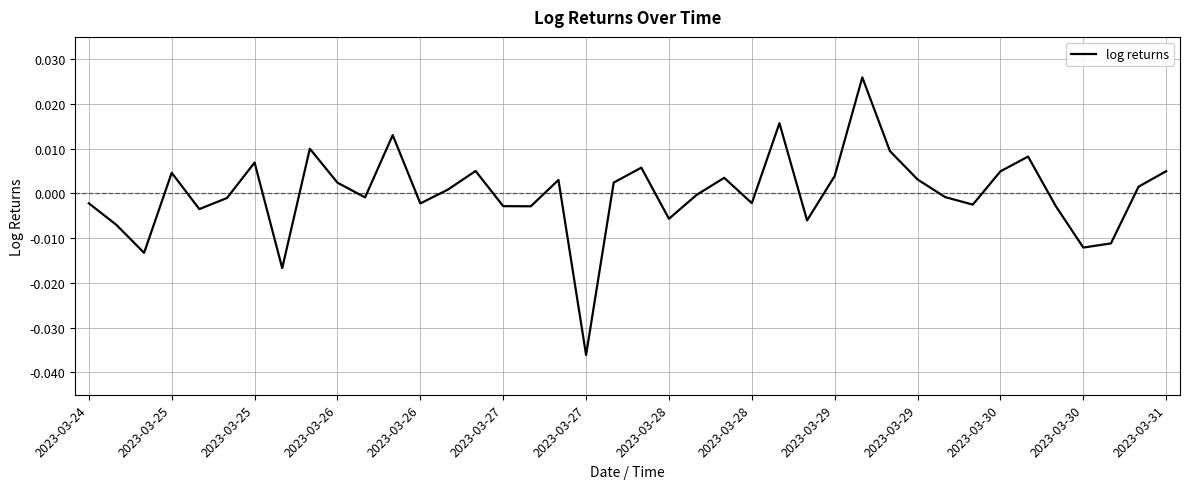

Does the chart display data point markers on the line(s)?

No